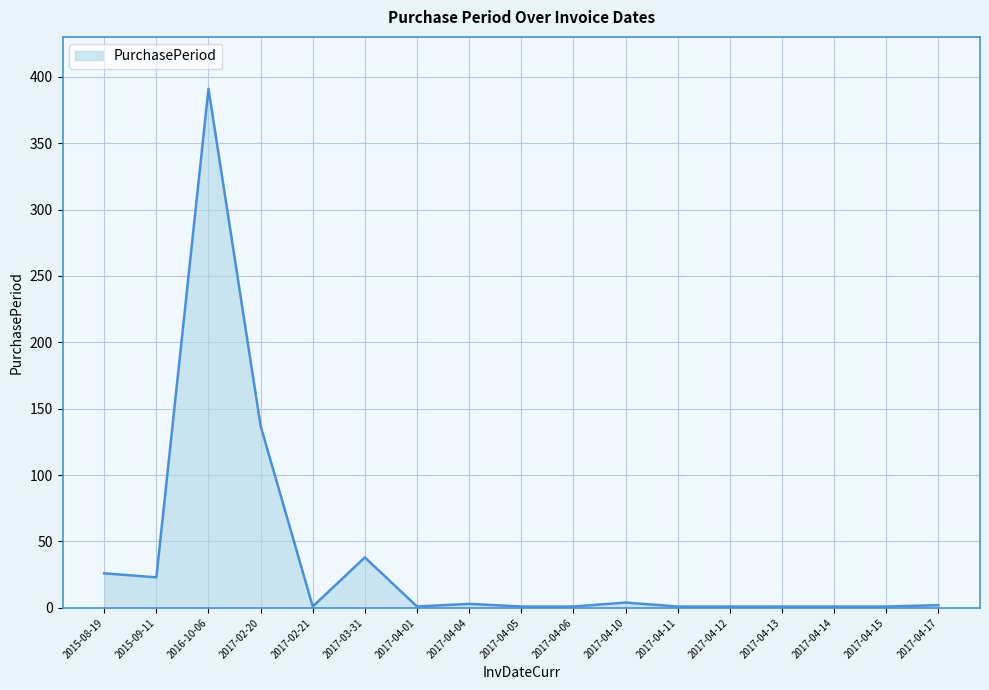

The value at 2015-09-11 is 23. True or false?

True